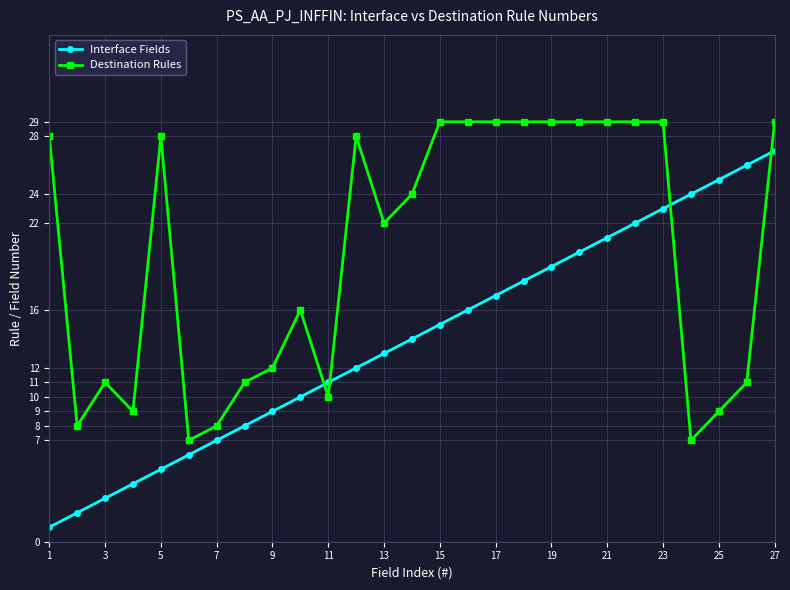

What is the sum of all Destination Rules values?

539